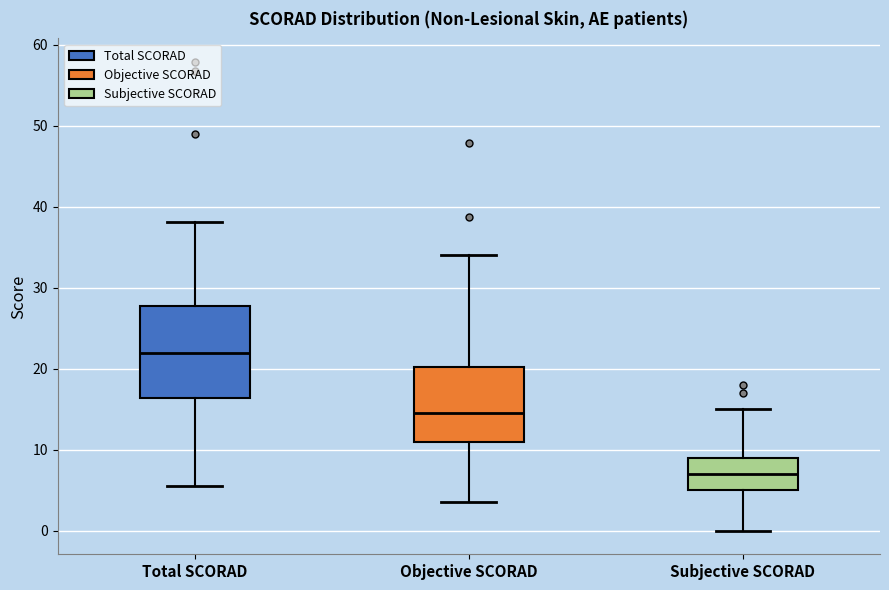

Reading left to right, read every box against the y-axis: the position of its median line, the range the box covers, and the ends of its whiskers. The values are not printed on the chart, so give them approximately, as read against the axis.

Total SCORAD: median 22, box 16 to 28, whiskers 6 to 38
Objective SCORAD: median 15, box 11 to 20, whiskers 4 to 34
Subjective SCORAD: median 7, box 5 to 9, whiskers 0 to 15